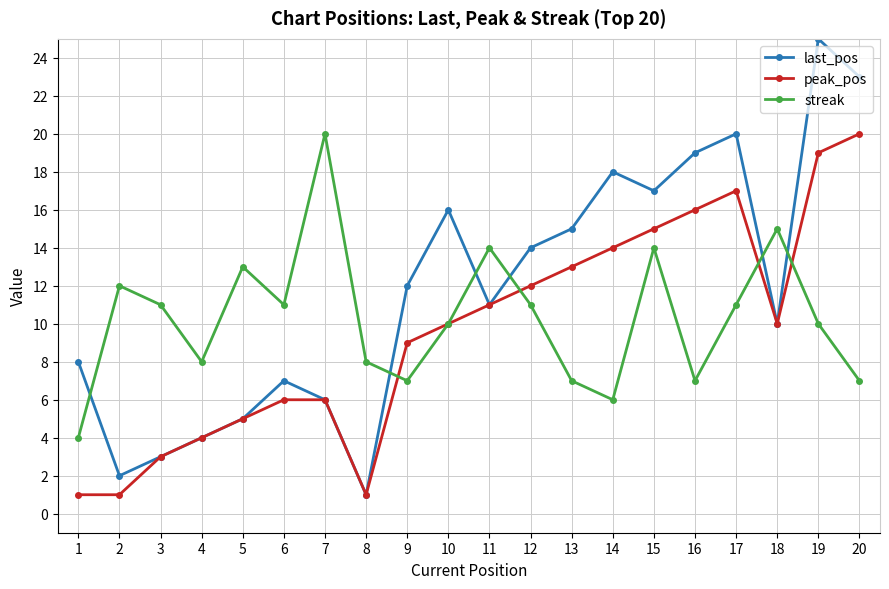

At which category is the sum across all series the highest?

19